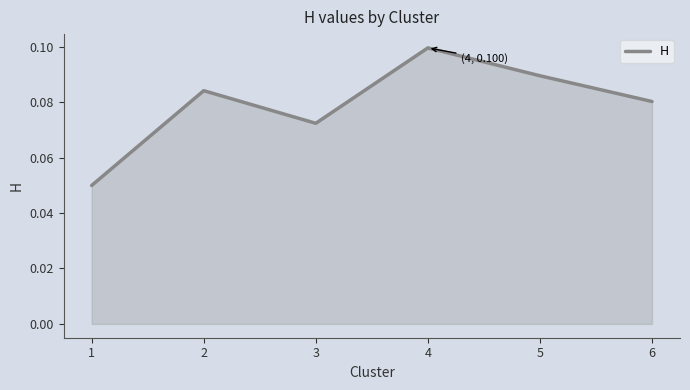

At which category does the chart reach its peak across all series?

4